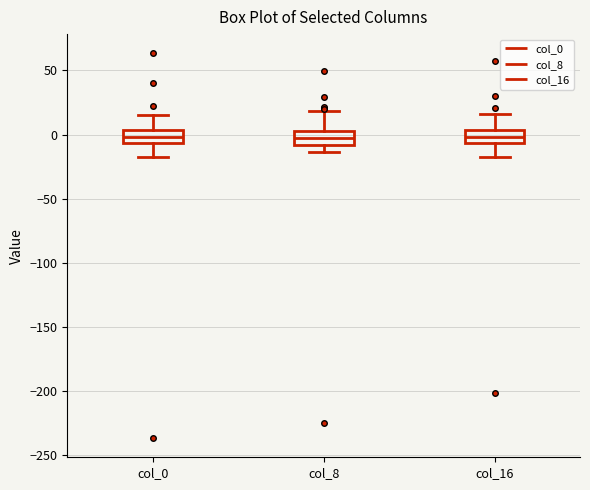

Where does the lower whisker of the box for col_16 end on the y-axis? The values are not printed on the chart, so give them approximately, as read against the axis.

-15